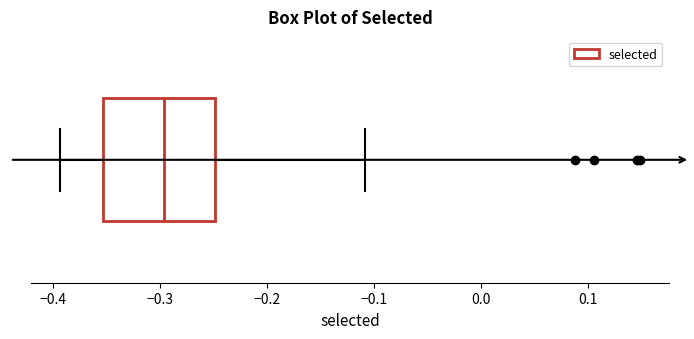

Transcribe this box plot: give where the median line is, the range the box spans, and where the two whiskers end, as read against the x-axis. The values are not printed on the chart, so give them approximately, as read against the axis.

median -0.30, box -0.35 to -0.25, whiskers -0.39 to -0.11